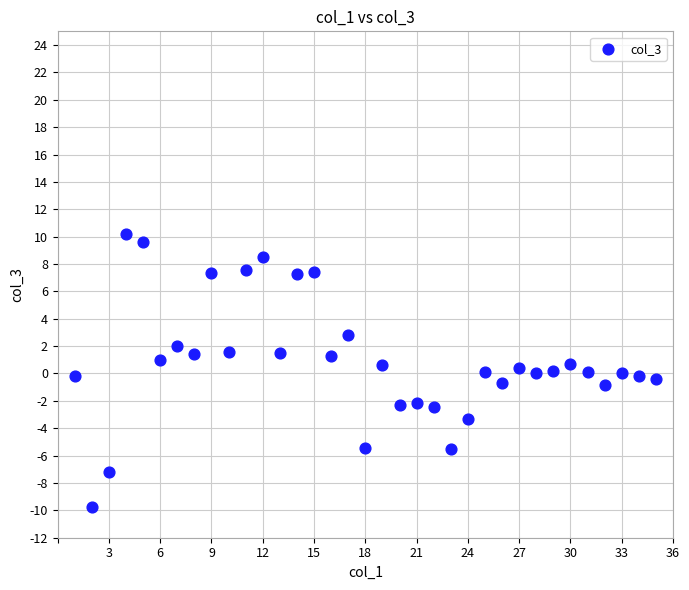

How many points are shown in the scatter plot?

35